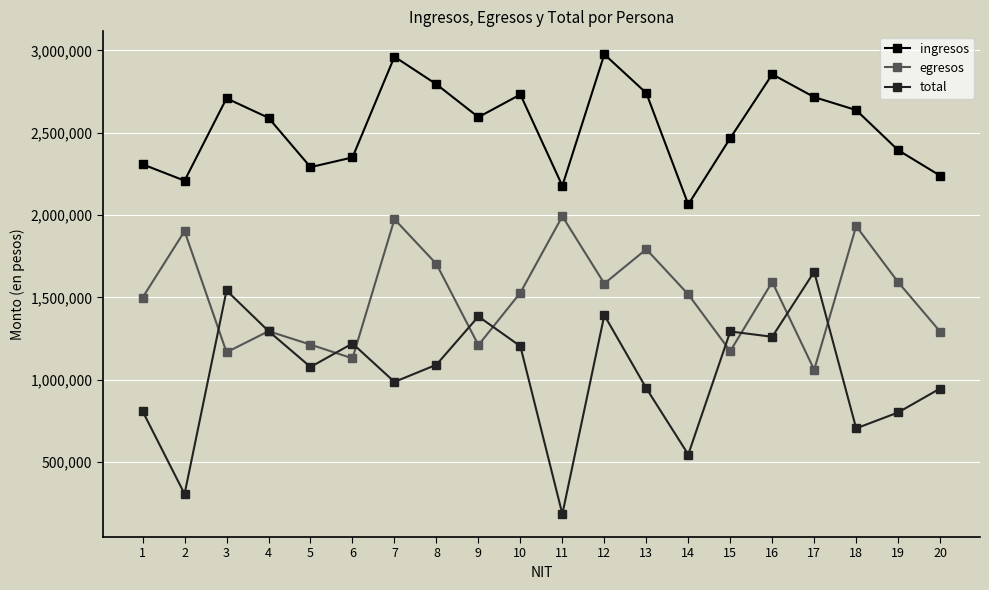

Which series changed the most between 9 and 13?

egresos